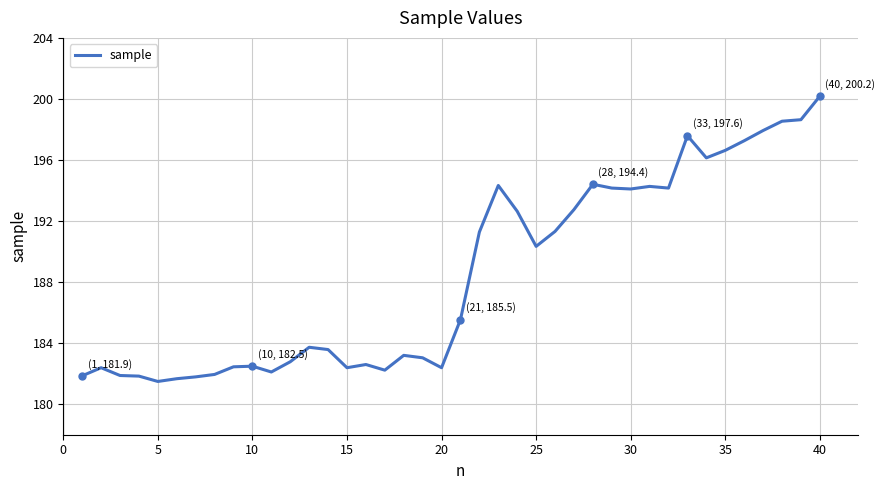

What is the greatest value displayed?

200.2